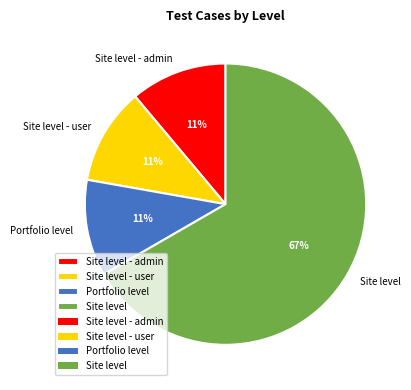

Is the sum of Site level and Portfolio level greater than half?

Yes